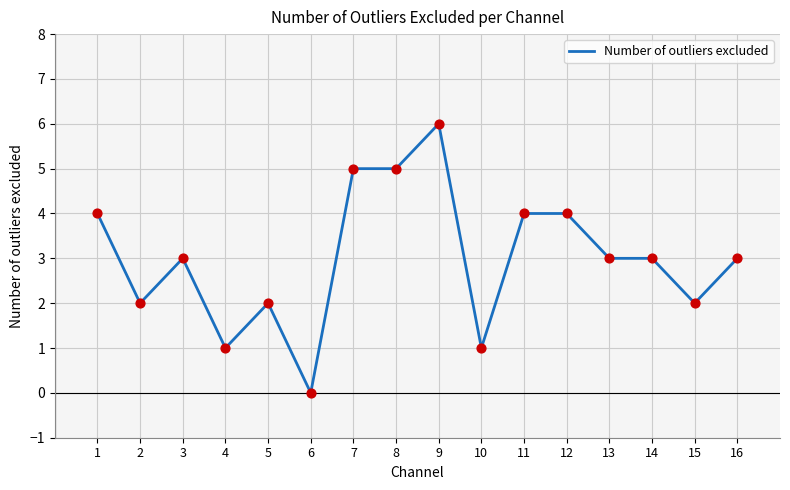

Which has a higher value, 11 or 10?

11